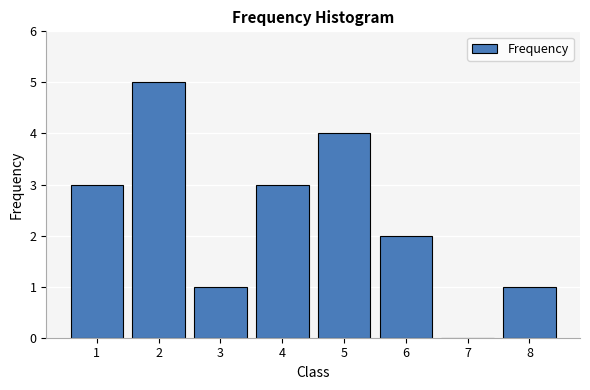

Reading left to right, transcribe all the data shown in this chart.

1=3	2=5	3=1	4=3	5=4	6=2	7=0	8=1